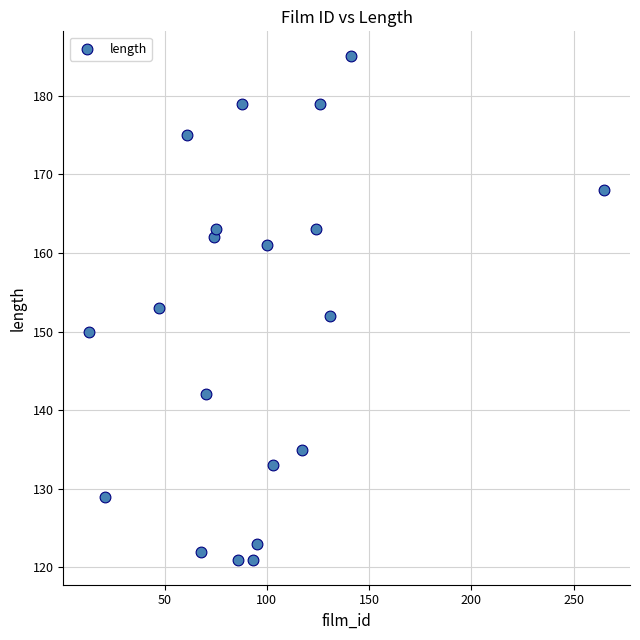

What is the range of X values (max minus min)?

252